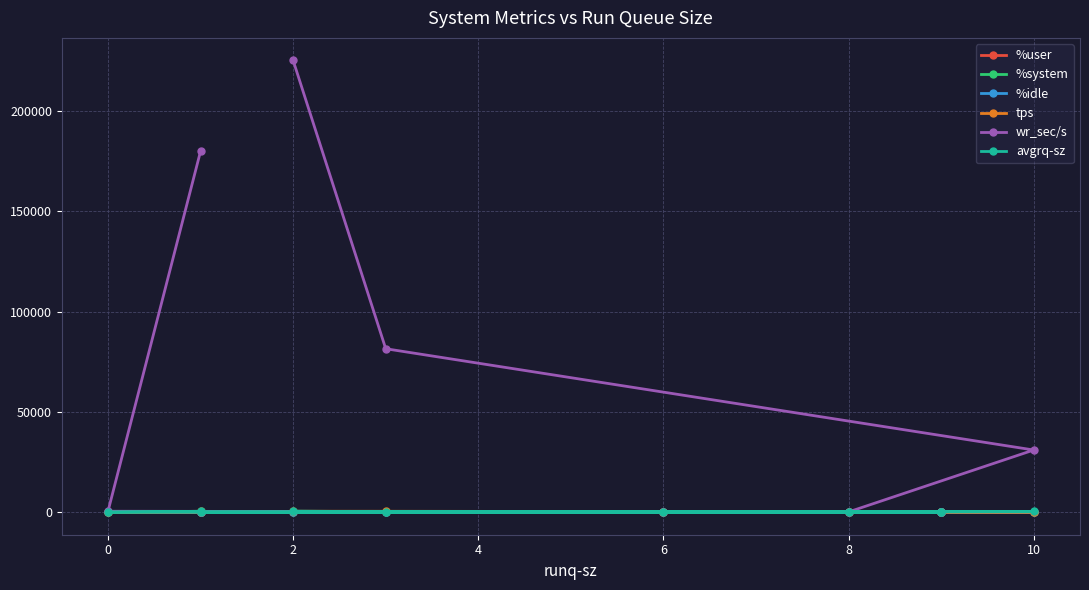

Reading left to right, what are all the values shown in this chart?

%user: 20.4	34.8	33.9	85.1	83.4	83.7	83.1	79.2	34.9	3.9
%system: 1.9	1.1	1.3	3.2	3.9	3.8	3.9	3.8	1.9	0.5
%idle: 56.3	57.6	63.7	11.7	12.8	12.5	12.9	17.1	63.2	83.6
tps: 442.6	427.6	96.4	2.8	13.6	7.6	8.8	4.4	36.0	417.8
wr_sec/s: 225318.4	81518.4	30993.6	104.0	222.4	56.0	86.4	99.2	444.8	180107.2
avgrq-sz: 509.1	190.6	321.5	37.1	16.4	7.4	9.8	22.6	12.4	431.1